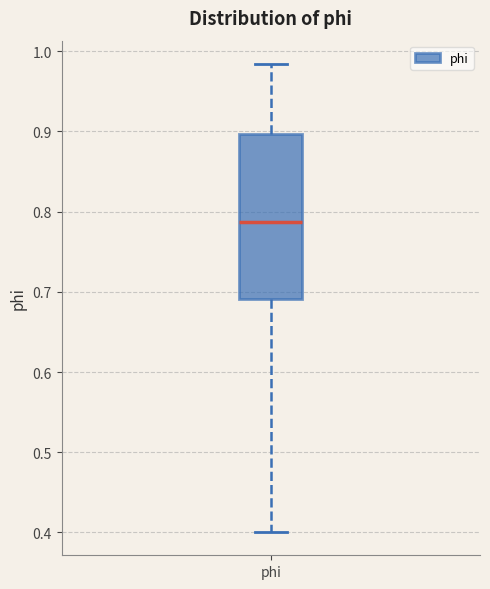

Transcribe this box plot: give where the median line is, the range the box spans, and where the two whiskers end, as read against the y-axis. The values are not printed on the chart, so give them approximately, as read against the axis.

median 0.79, box 0.69 to 0.90, whiskers 0.40 to 0.98